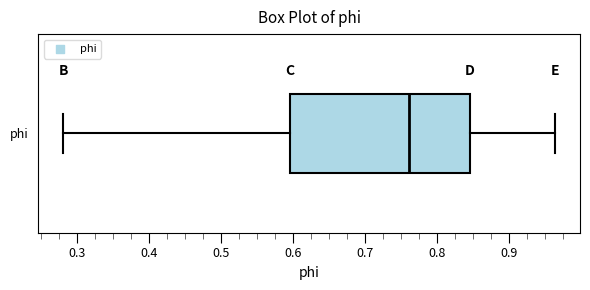

Where is the left edge of the box for phi on the x-axis? The values are not printed on the chart, so give them approximately, as read against the axis.

0.60